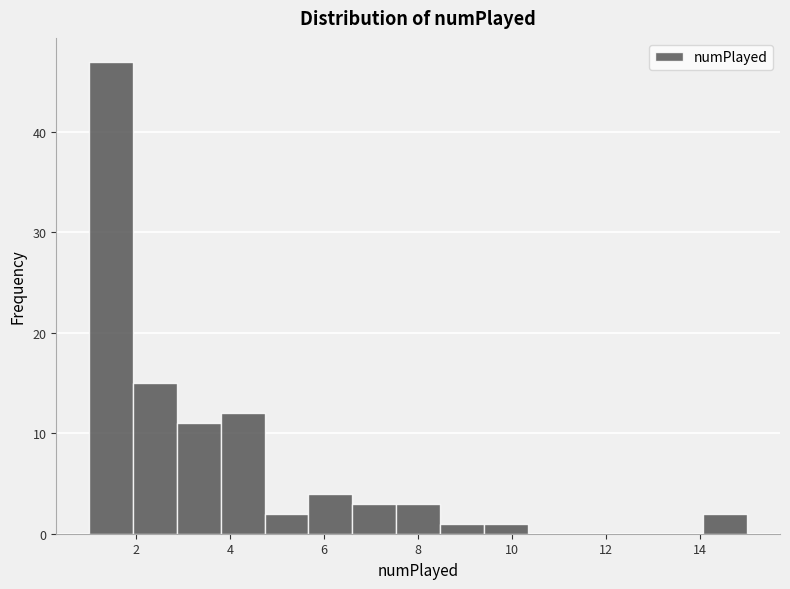

Over which range of the x-axis is the bar tallest?

1.0 to 2.0